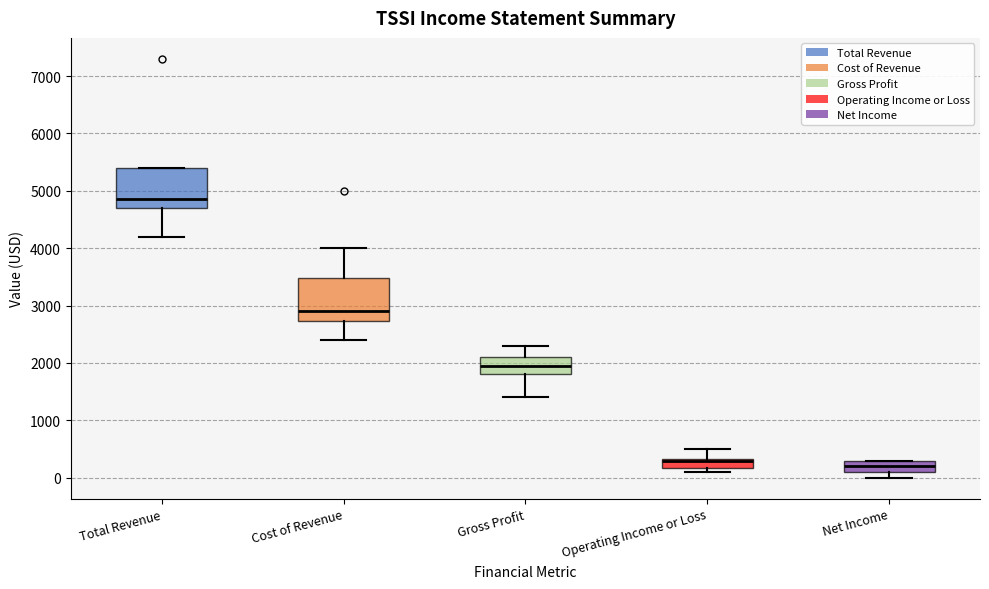

Reading left to right, transcribe this box plot: for each box, give where its median line is, the range the box spans, and where its two whiskers end, as read against the y-axis. The values are not printed on the chart, so give them approximately, as read against the axis.

Total Revenue: median 4900, box 4700 to 5400, whiskers 4200 to 5400
Cost of Revenue: median 2900, box 2700 to 3500, whiskers 2400 to 4000
Gross Profit: median 2000, box 1800 to 2100, whiskers 1400 to 2300
Operating Income or Loss: median 300 (drawn on the box's upper edge), box 200 to 300, whiskers 100 to 500
Net Income: median 200, box 100 to 300, whiskers 0 to 300